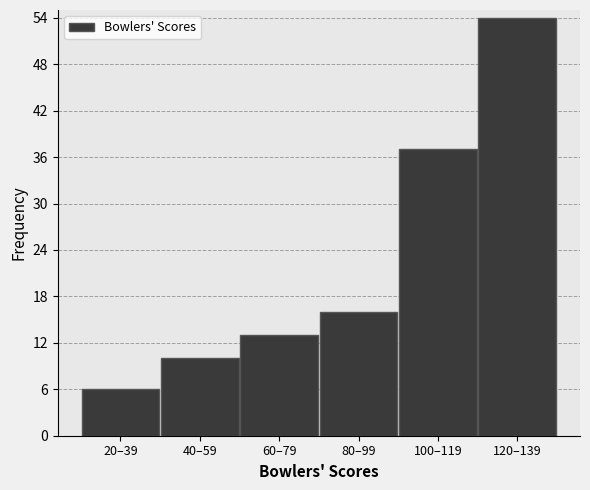

Reading left to right, extract all data points from this chart.

20–39=6	40–59=10	60–79=13	80–99=16	100–119=37	120–139=54